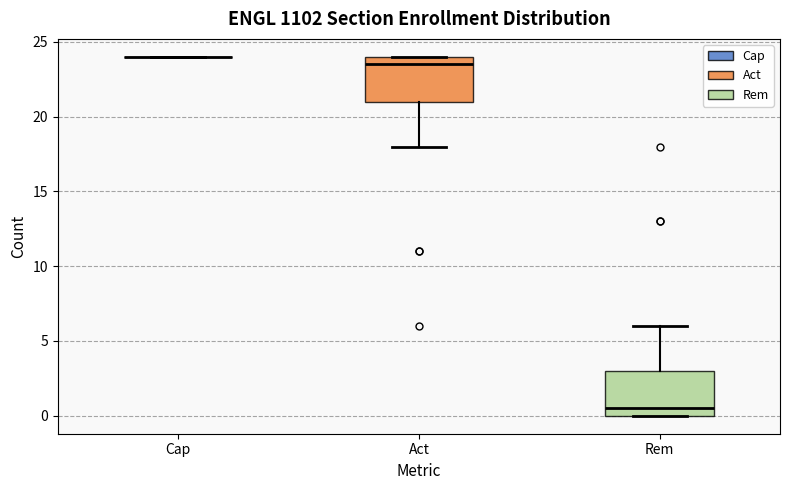

Reading left to right, transcribe this box plot: for each box, give where its median line is, the range the box spans, and where its two whiskers end, as read against the y-axis. The values are not printed on the chart, so give them approximately, as read against the axis.

Cap: box collapsed to a line at 24.0, whiskers 24.0 to 24.0
Act: median 23.5, box 21.0 to 24.0, whiskers 18.0 to 24.0
Rem: median 0.5, box 0.0 to 3.0, whiskers 0.0 to 6.0